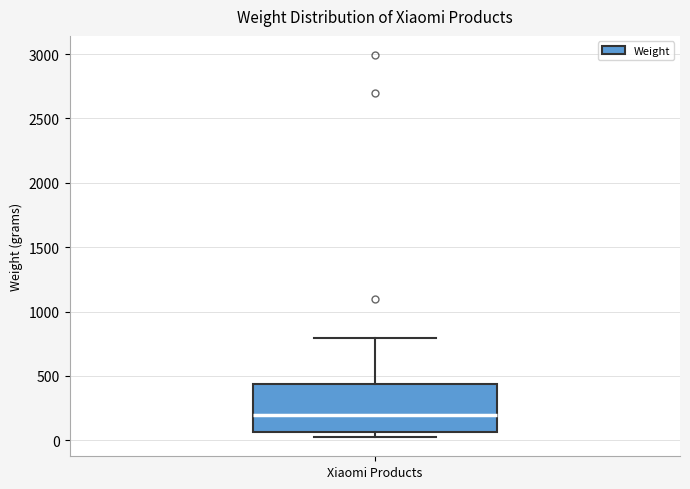

Read this box plot against the y-axis: the position of the median line, the range covered by the box, and the ends of both whiskers. The values are not printed on the chart, so give them approximately, as read against the axis.

median 200, box 50 to 450, whiskers 0 to 800